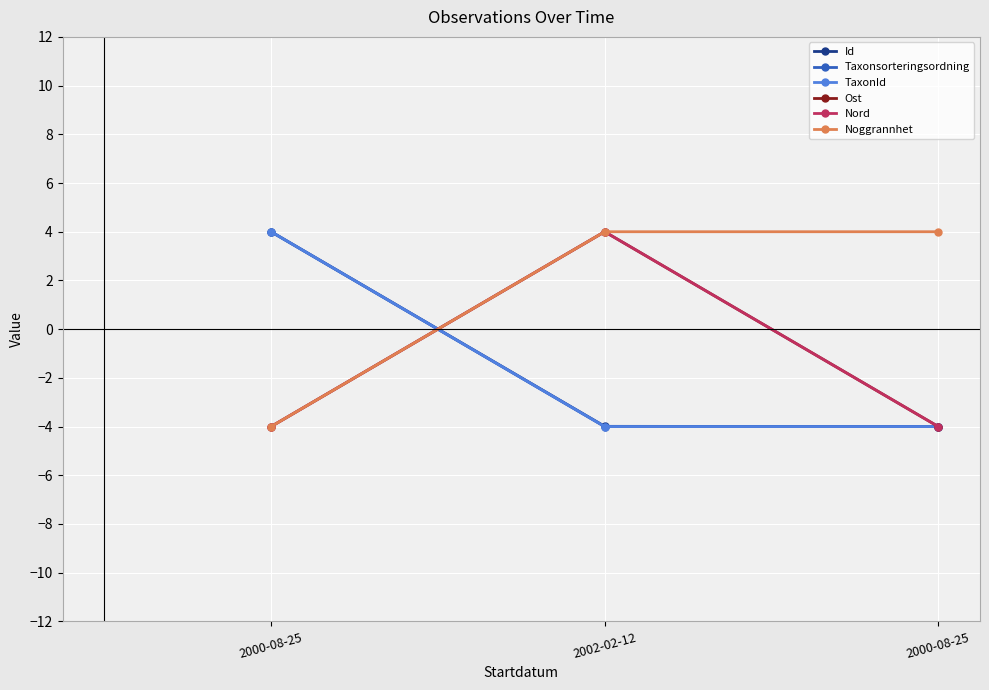

Read the Id value at 2002-02-12.

-4.0